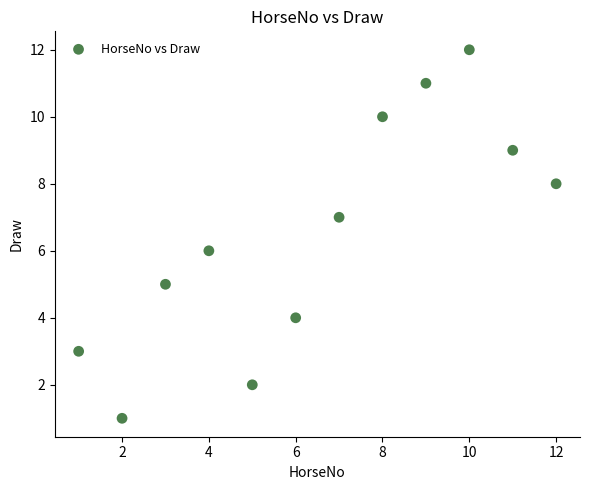

What is the range of X values (max minus min)?

11